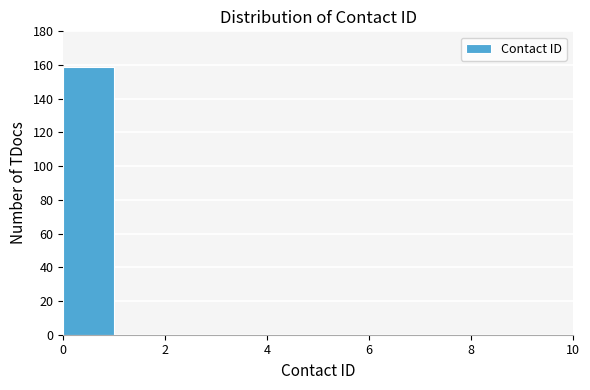

Reading left to right, list every bar in this chart as the range it spans on the x-axis followed by its height. The values are not printed on the chart, so give them approximately, as read against the axis.

0 to 1: 160
1 to 2: 0
2 to 3: 0
3 to 4: 0
4 to 5: 0
5 to 6: 0
6 to 7: 0
7 to 8: 0
8 to 9: 0
9 to 10: 0